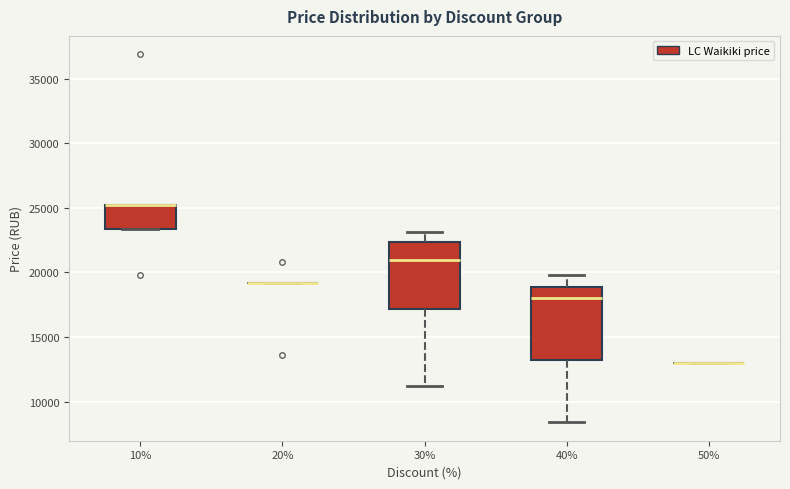

Reading left to right, transcribe this box plot: for each box, give where its median line is, the range the box spans, and where its two whiskers end, as read against the y-axis. The values are not printed on the chart, so give them approximately, as read against the axis.

10%: median 25000 (drawn on the box's upper edge), box 23500 to 25000, whiskers 23500 to 25000
20%: box collapsed to a line at 19000, whiskers 19000 to 19000
30%: median 21000, box 17000 to 22500, whiskers 11000 to 23000
40%: median 18000, box 13000 to 19000, whiskers 8500 to 20000
50%: box collapsed to a line at 13000, whiskers 13000 to 13000